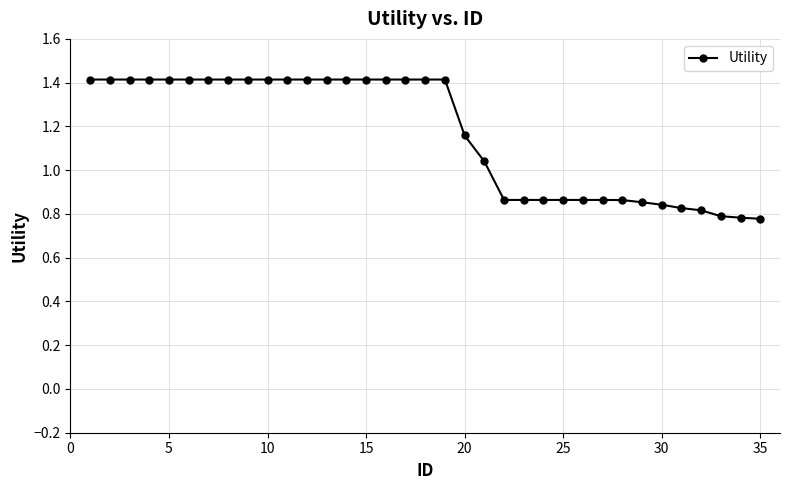

What is the sum of all values?

40.8